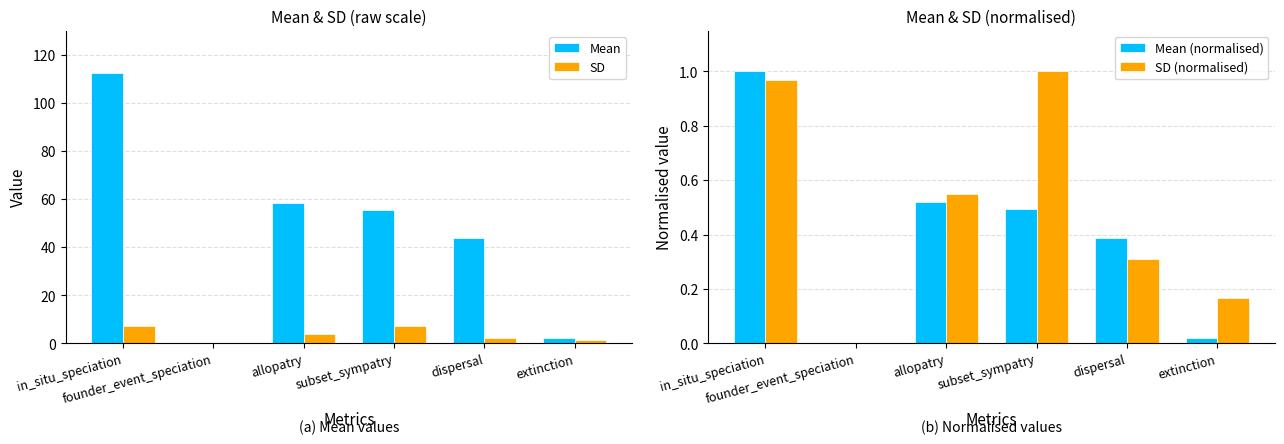

At which category is the sum across all series the highest?

in_situ_speciation